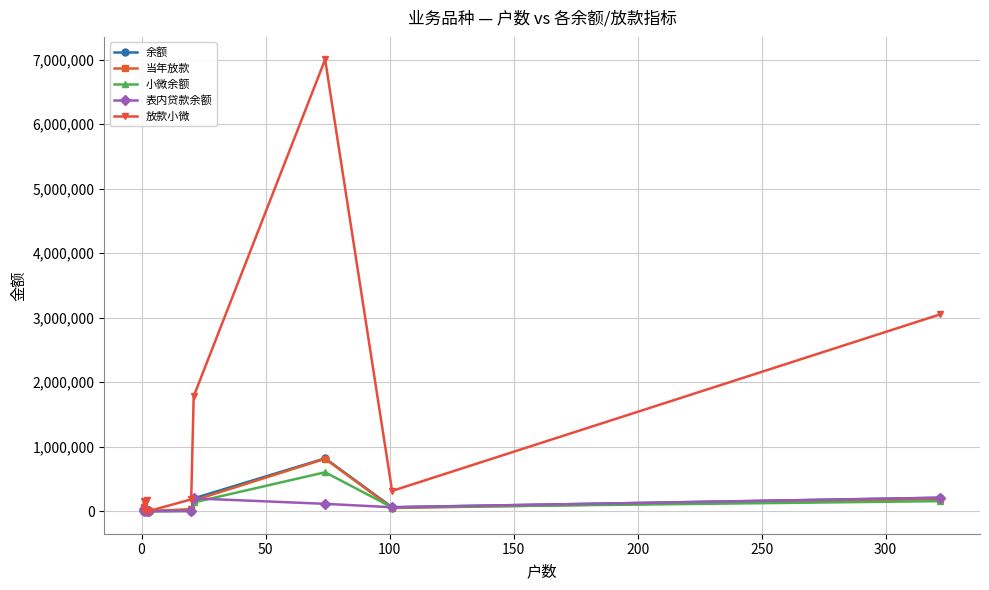

What is the lowest value of the 表内贷款余额 series?

121